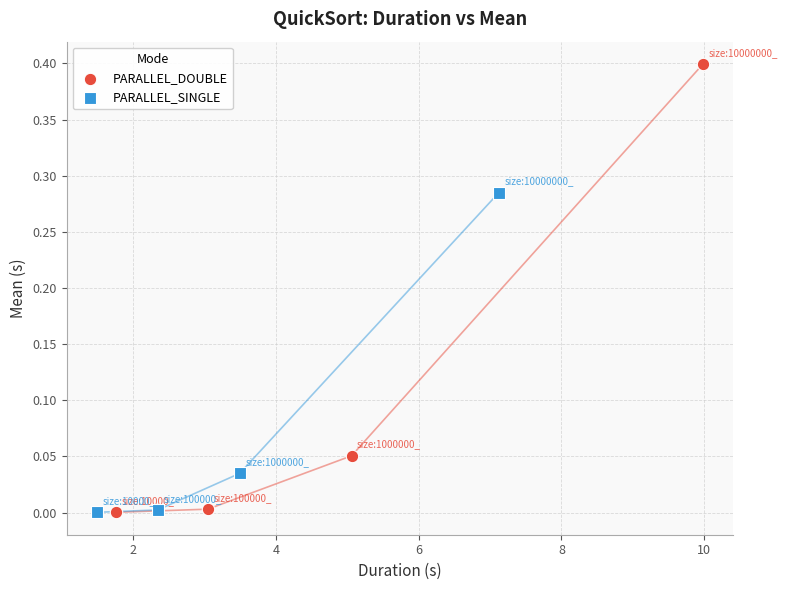

What are all the series names shown in the legend?

PARALLEL_DOUBLE, PARALLEL_SINGLE